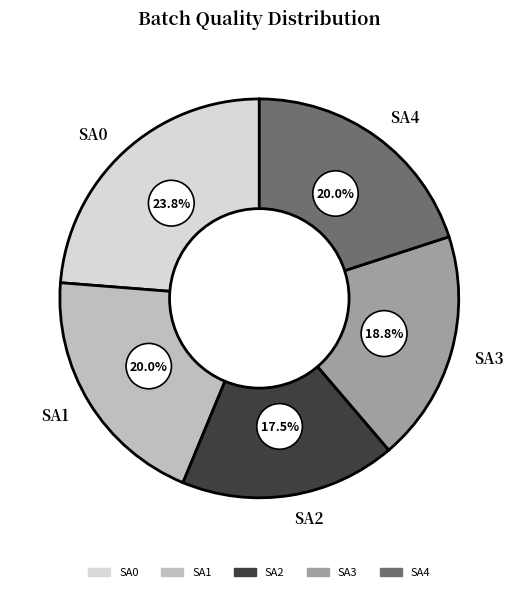

Is there a majority slice in this chart?

No